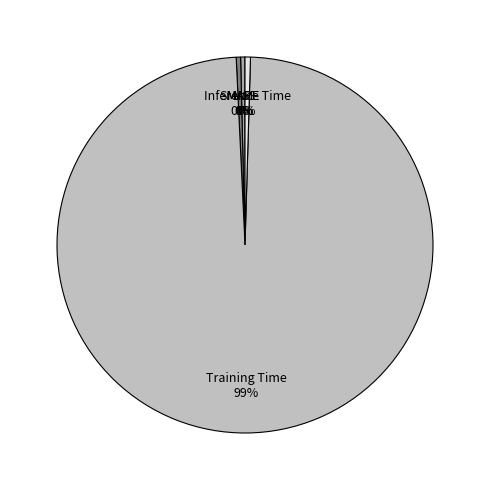

Does Training Time represent more than half of the total?

Yes